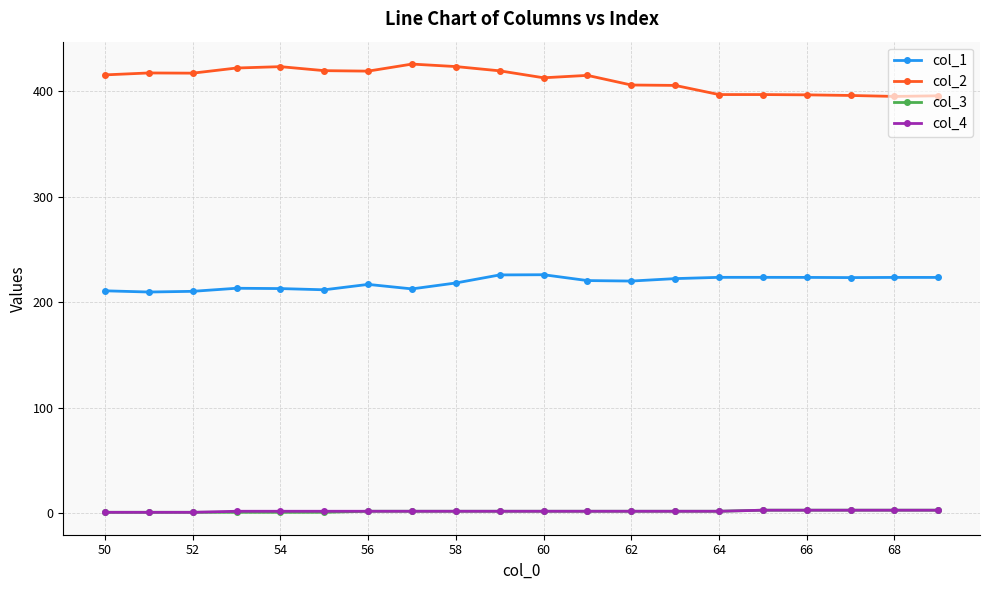

How many series are shown in this chart?

4